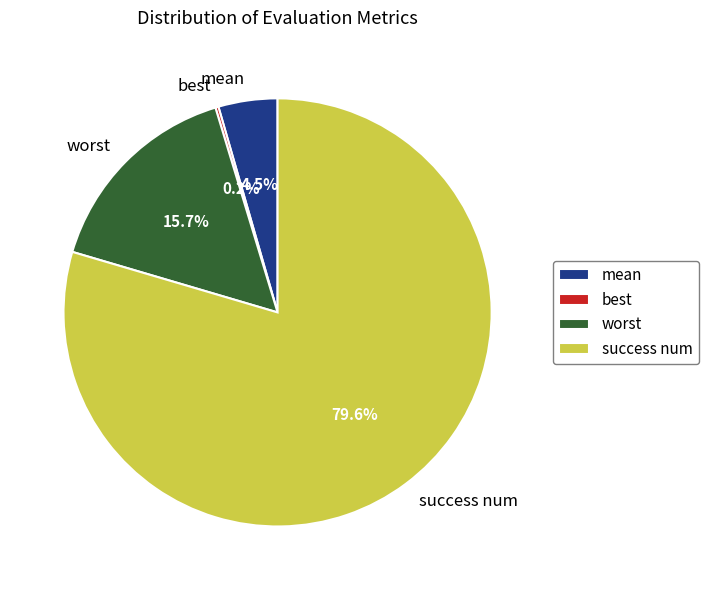

Which category accounts for the majority?

success num